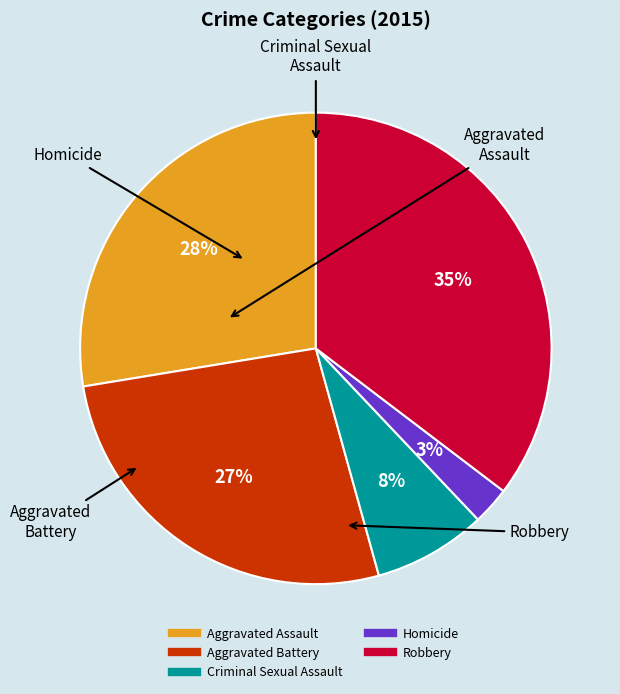

To the nearest percent, what portion does Robbery represent?

35%